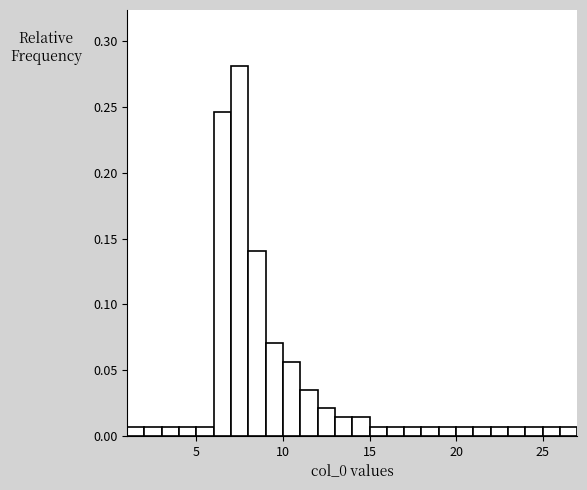

Around what value on the x-axis is the tallest bar? Give the approximate position of its centre, as read against the axis.

7.5